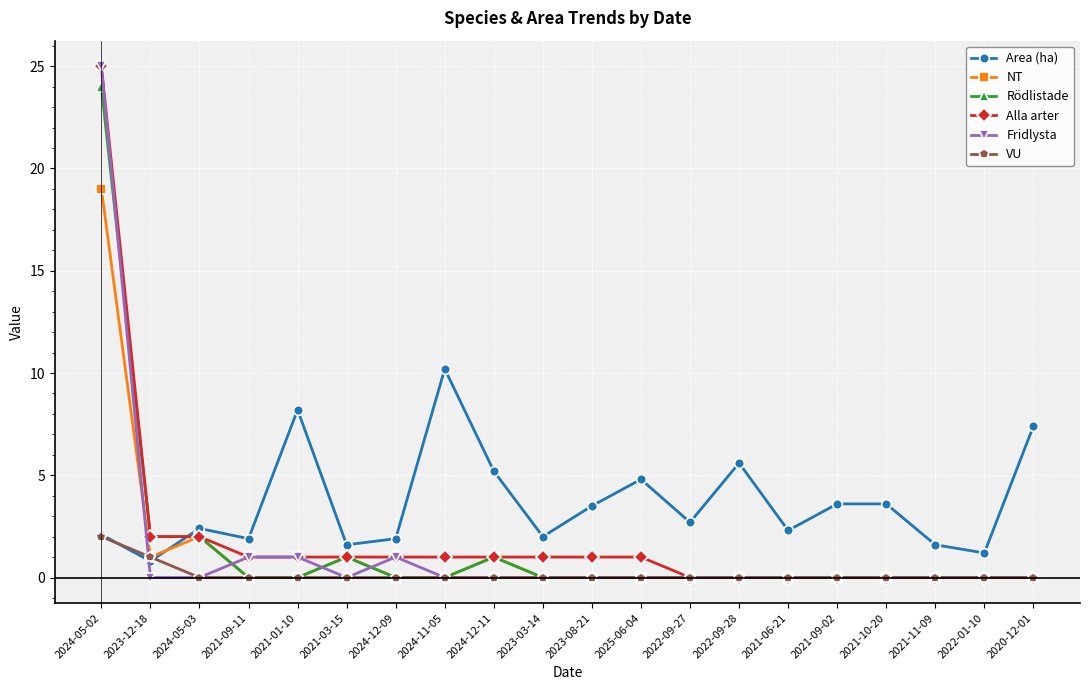

At how many categories does at least one series exceed 0?

20